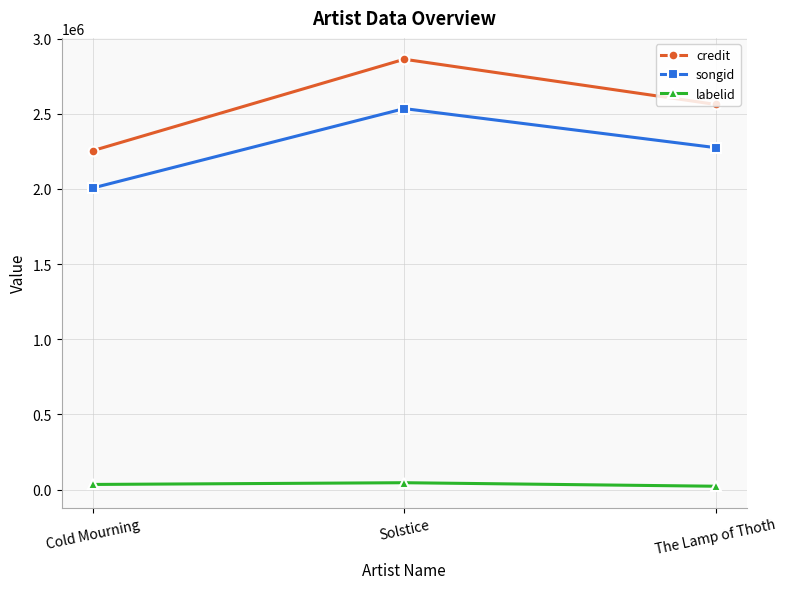

Does the chart have visible grid lines?

Yes